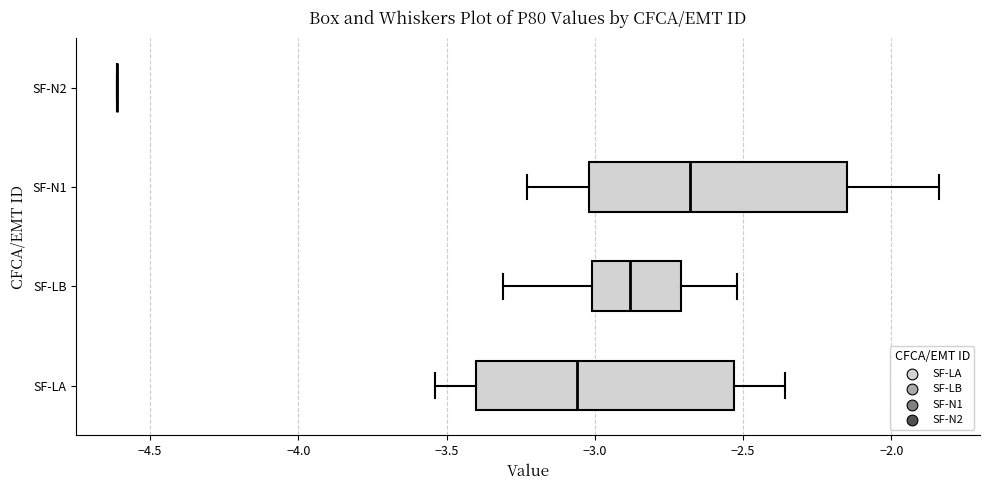

Reading bottom to top, read every box against the x-axis: the position of its median line, the range the box covers, and the ends of its whiskers. The values are not printed on the chart, so give them approximately, as read against the axis.

SF-LA: median -3.05, box -3.40 to -2.55, whiskers -3.55 to -2.35
SF-LB: median -2.90, box -3.00 to -2.70, whiskers -3.30 to -2.50
SF-N1: median -2.70, box -3.00 to -2.15, whiskers -3.25 to -1.85
SF-N2: box collapsed to a line at -4.60, whiskers -4.60 to -4.60